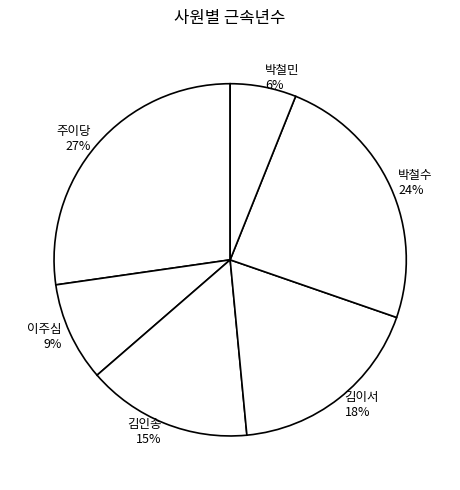

What percentage is the 김이서 slice, to the nearest percent?

18%